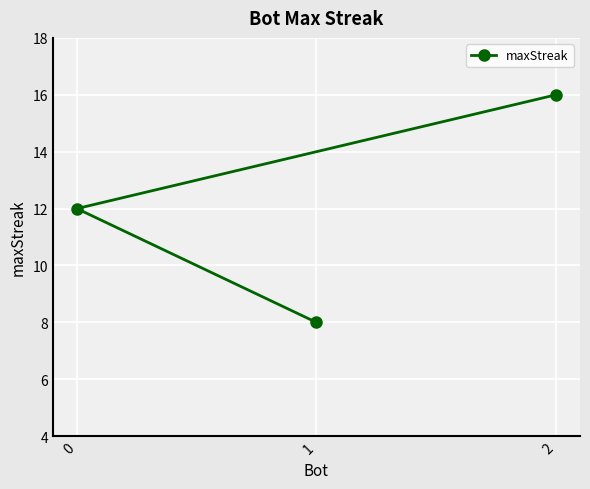

Does the chart display data point markers on the line(s)?

Yes